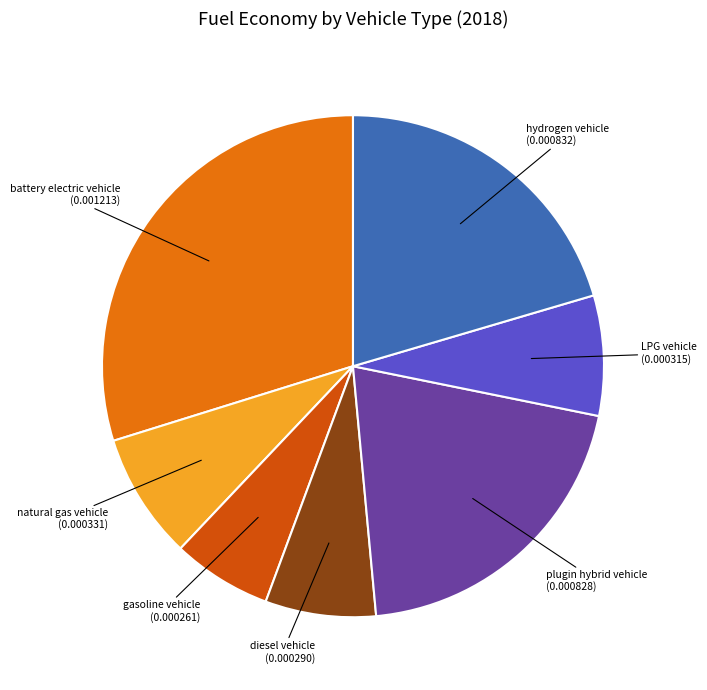

Is there any slice that represents more than half of the pie?

No